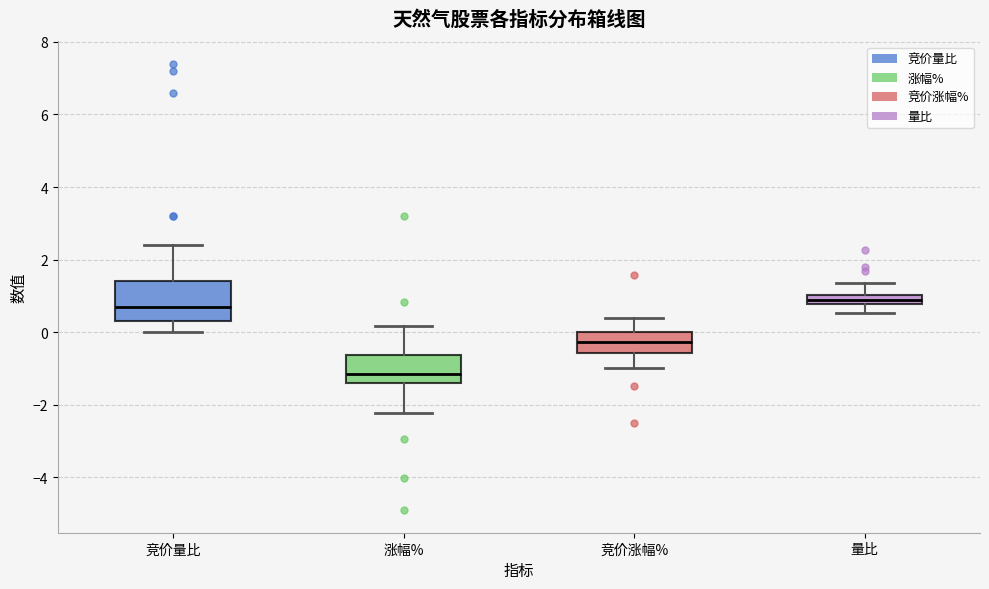

Where is the upper edge of the box for 涨幅% on the y-axis? The values are not printed on the chart, so give them approximately, as read against the axis.

-0.6